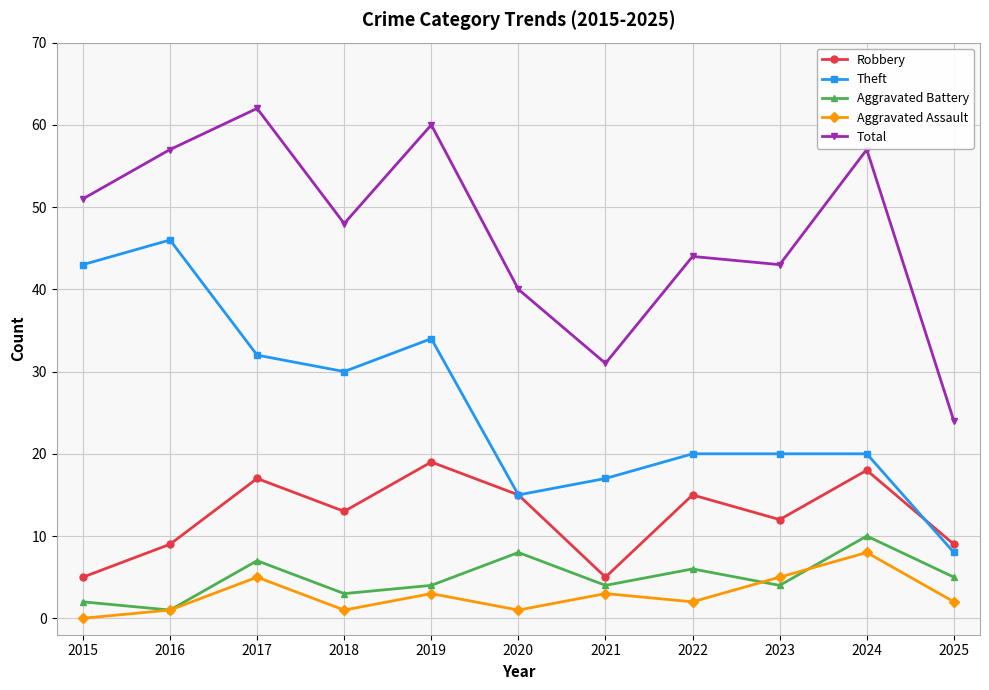

True or false: Total has more than 0 interior local peaks.

True